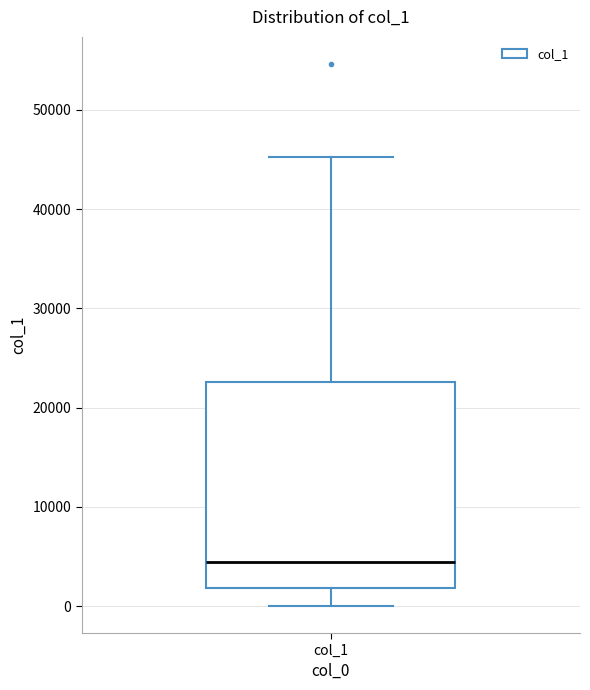

Where does the median line of the box for col_1 sit on the y-axis? The values are not printed on the chart, so give them approximately, as read against the axis.

4000